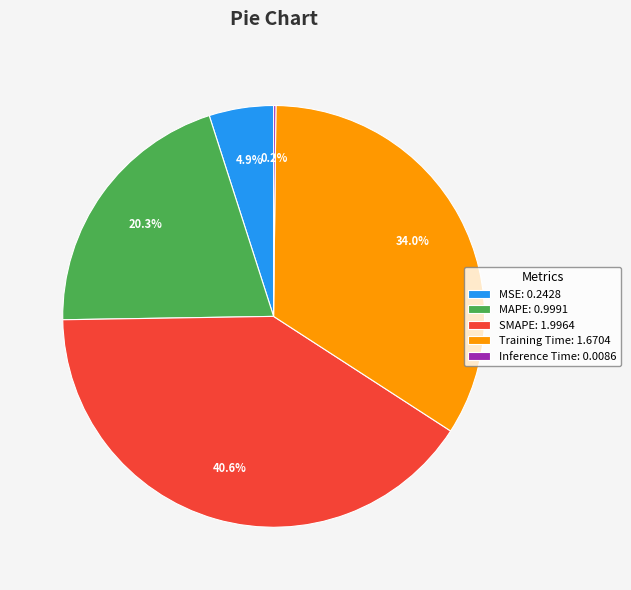

Between MAPE: 0.9991 and MSE: 0.2428, which is larger?

MAPE: 0.9991